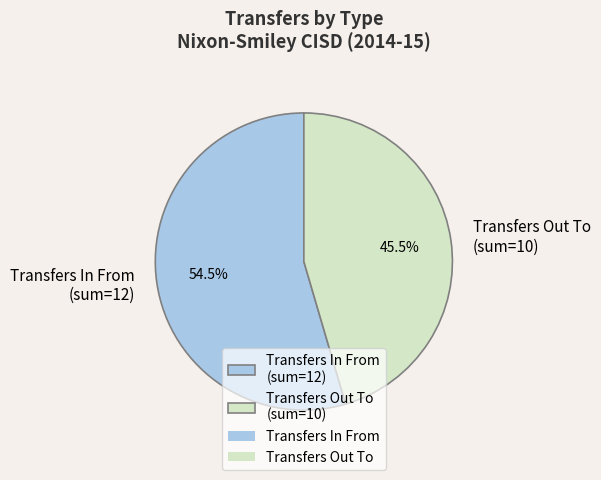

Approximately how many times larger is the value at Transfers Out To (sum=10) compared to Transfers In From (sum=12)?

0.8